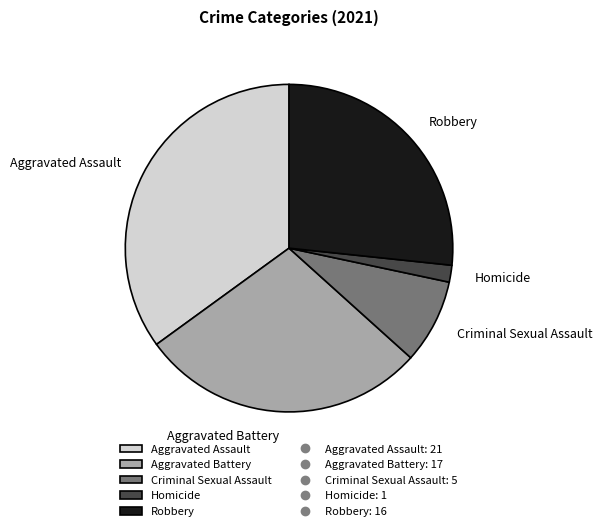

Which category has the smallest portion of the pie?

Homicide